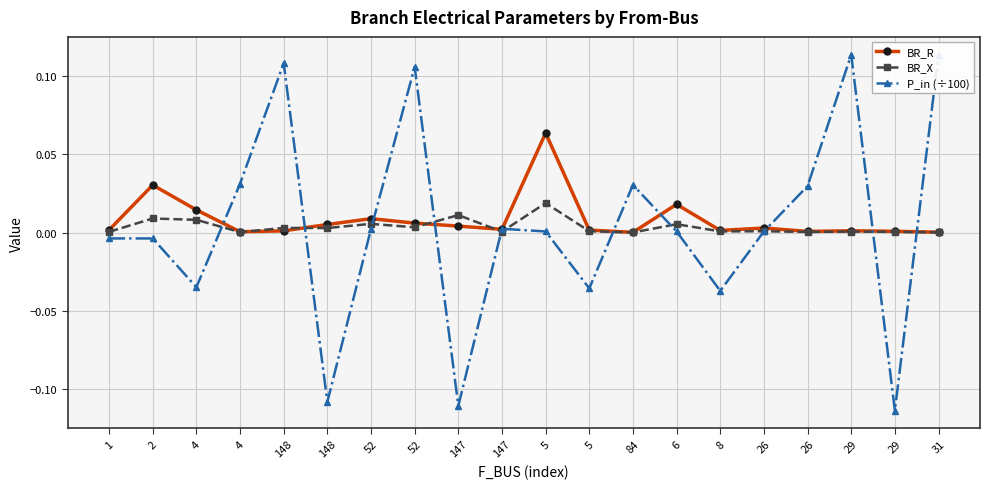

What are all the series names shown in the legend?

BR_R, BR_X, P_in (÷100)